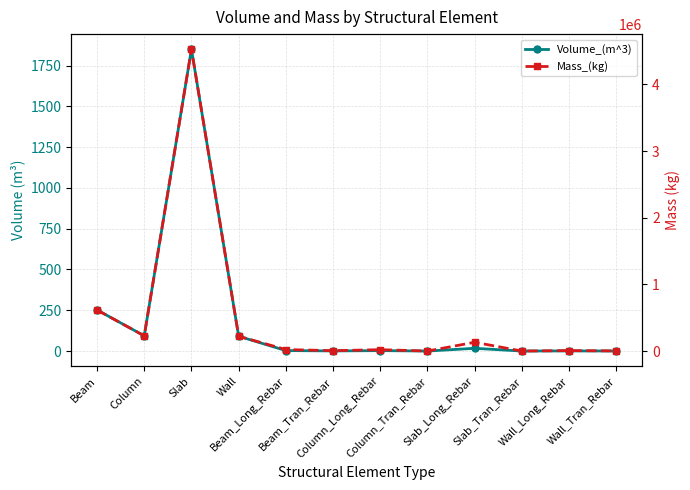

How many series are shown in this chart?

2